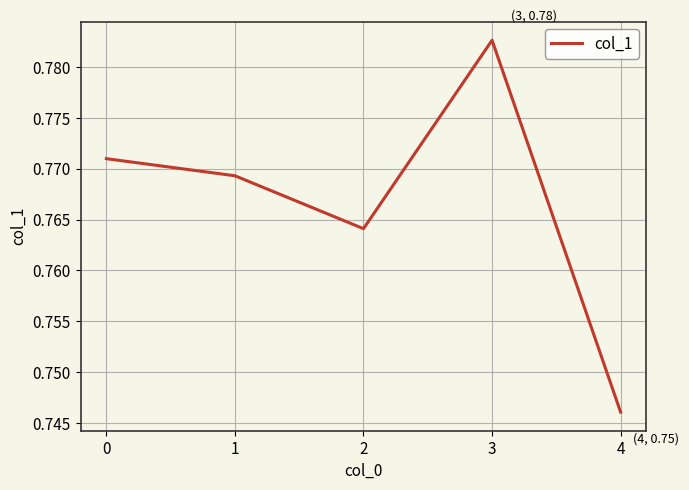

Rank the categories by value from lowest to highest.

4, 2, 1, 0, 3